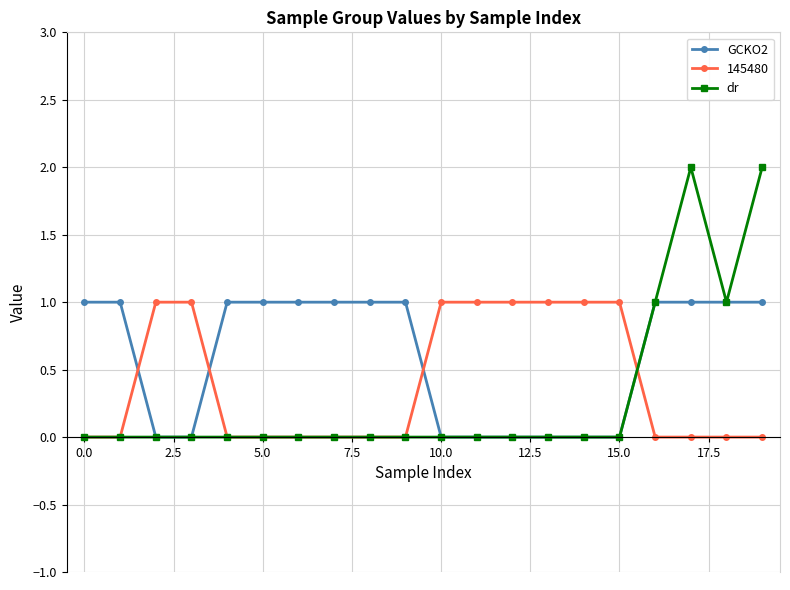

What is the difference between the maximum and second lowest values in the GCKO2 series?

1